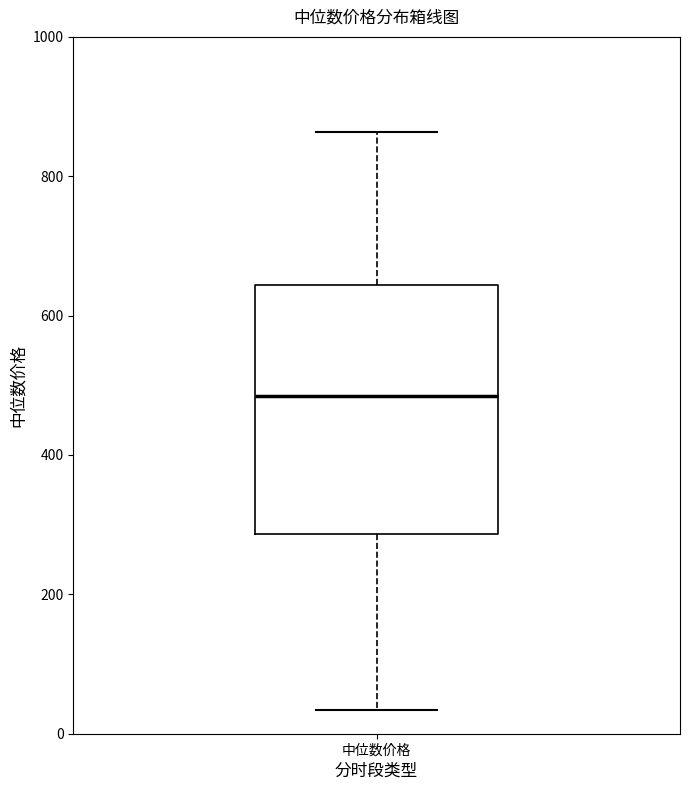

Transcribe this box plot: give where the median line is, the range the box spans, and where the two whiskers end, as read against the y-axis. The values are not printed on the chart, so give them approximately, as read against the axis.

median 480, box 280 to 640, whiskers 40 to 860